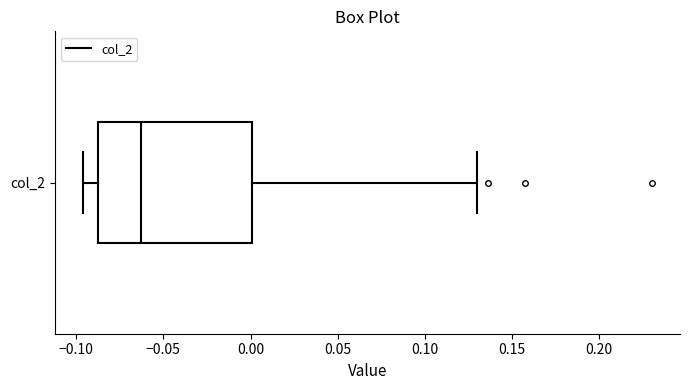

Transcribe this box plot: give where the median line is, the range the box spans, and where the two whiskers end, as read against the x-axis. The values are not printed on the chart, so give them approximately, as read against the axis.

median -0.065, box -0.090 to 0.000, whiskers -0.095 to 0.130